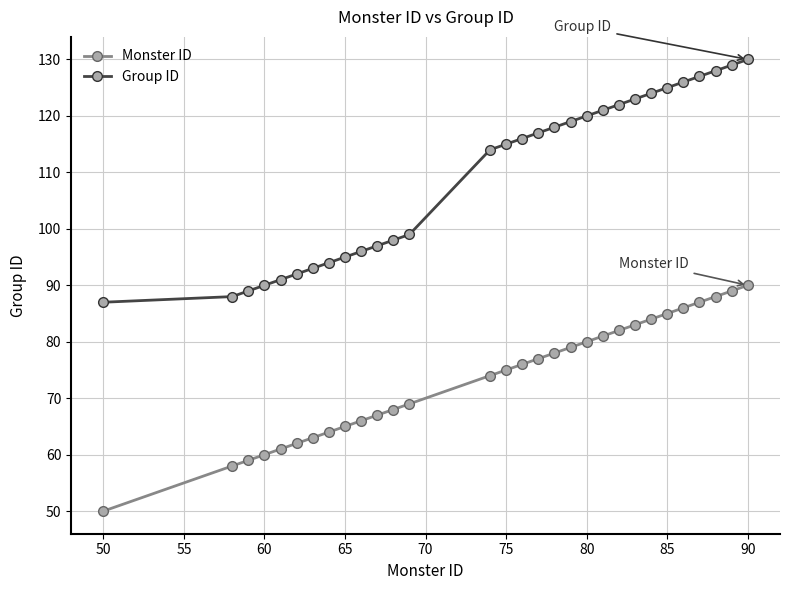

True or false: Group ID and Monster ID intersect in this chart.

False